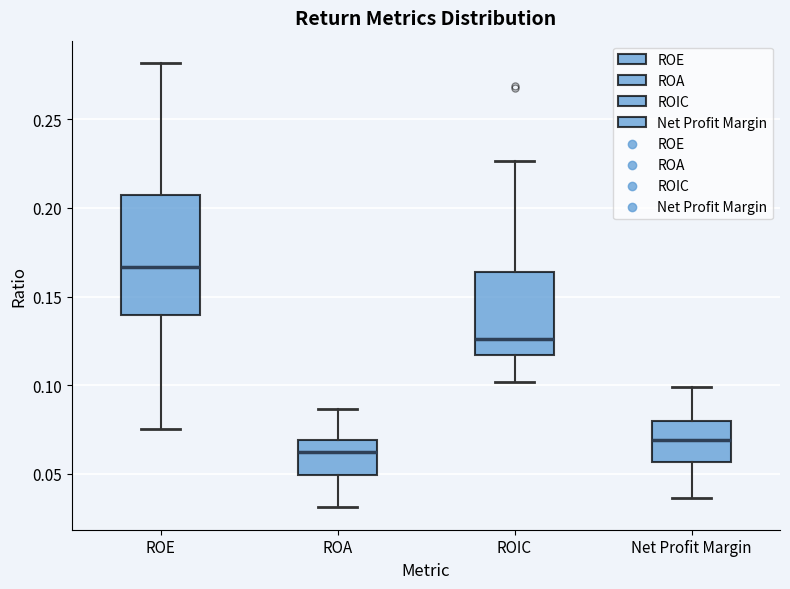

Reading left to right, transcribe this box plot: for each box, give where its median line is, the range the box spans, and where its two whiskers end, as read against the y-axis. The values are not printed on the chart, so give them approximately, as read against the axis.

ROE: median 0.165, box 0.140 to 0.205, whiskers 0.075 to 0.280
ROA: median 0.060, box 0.050 to 0.070, whiskers 0.030 to 0.085
ROIC: median 0.125, box 0.115 to 0.165, whiskers 0.100 to 0.225
Net Profit Margin: median 0.070, box 0.055 to 0.080, whiskers 0.035 to 0.100